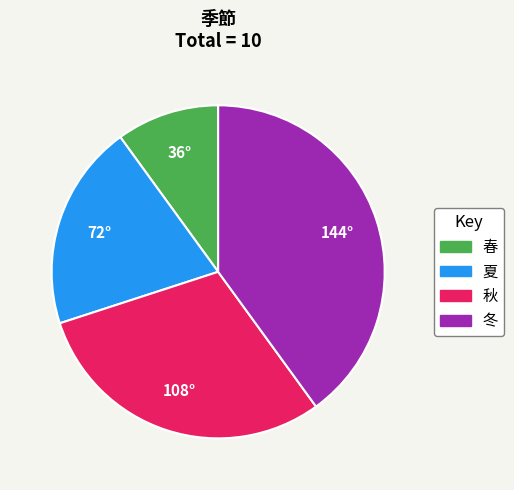

Does 冬 account for over 50% of the chart?

No